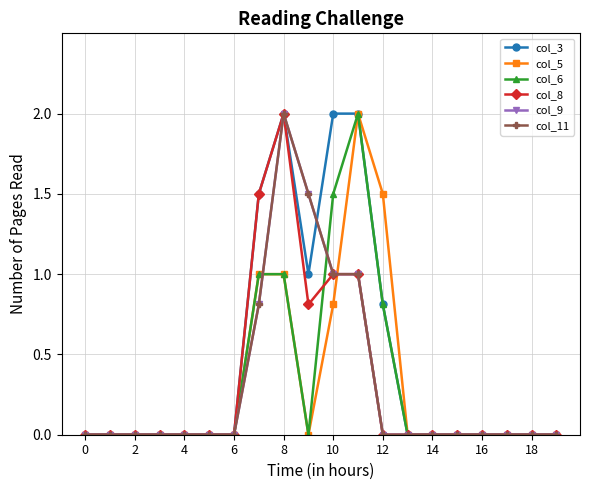

Is this an area chart (filled region under the line)?

No